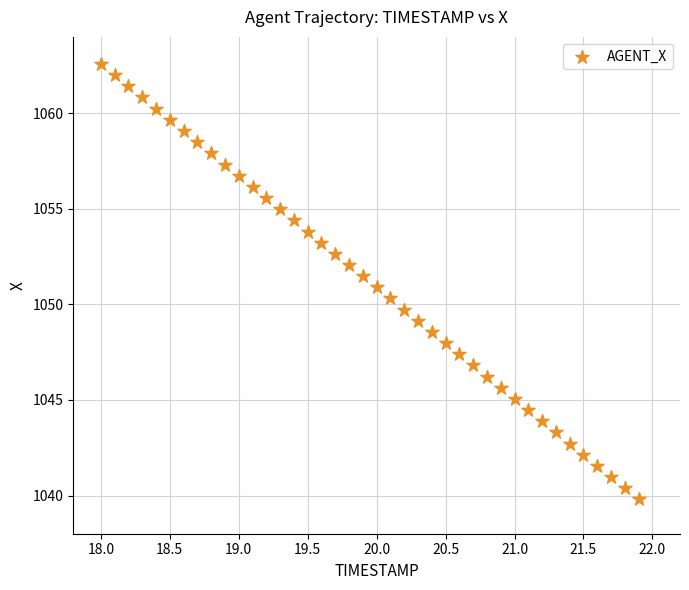

What is the range of Y values (max minus min)?

22.8